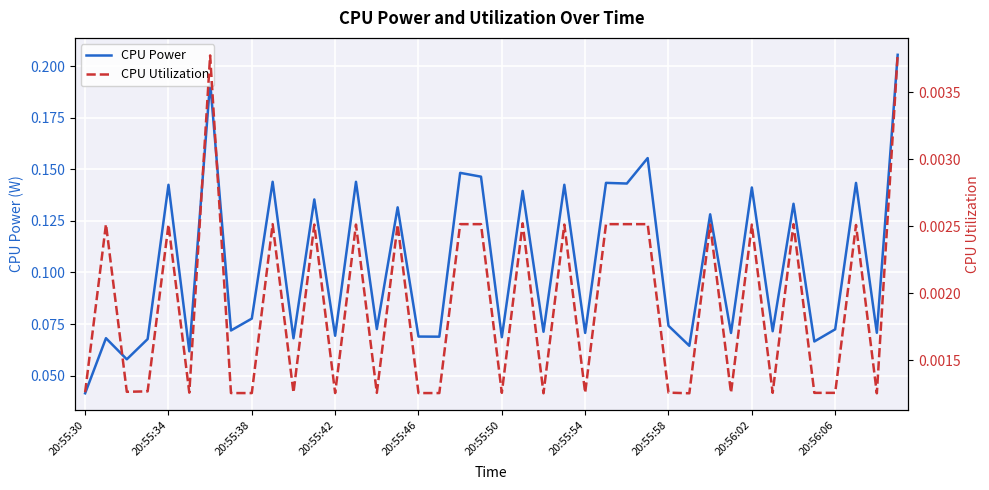

True or false: CPU Power and CPU Utilization intersect in this chart.

False